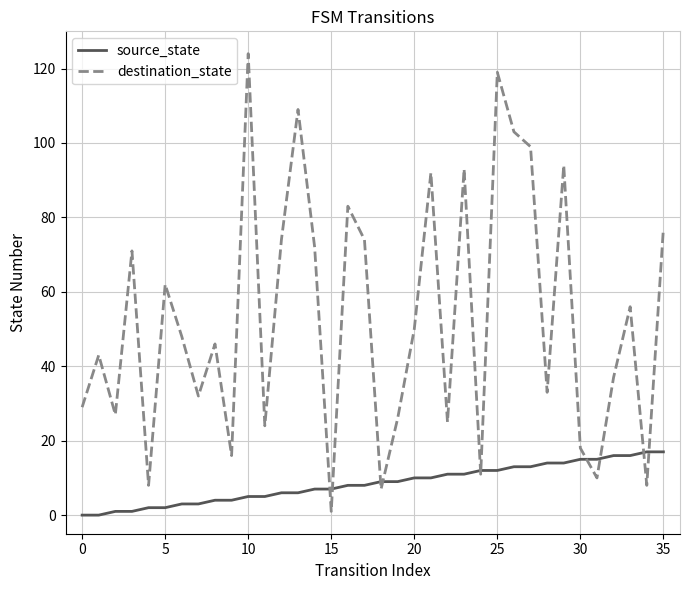

What is the greatest value displayed?

124